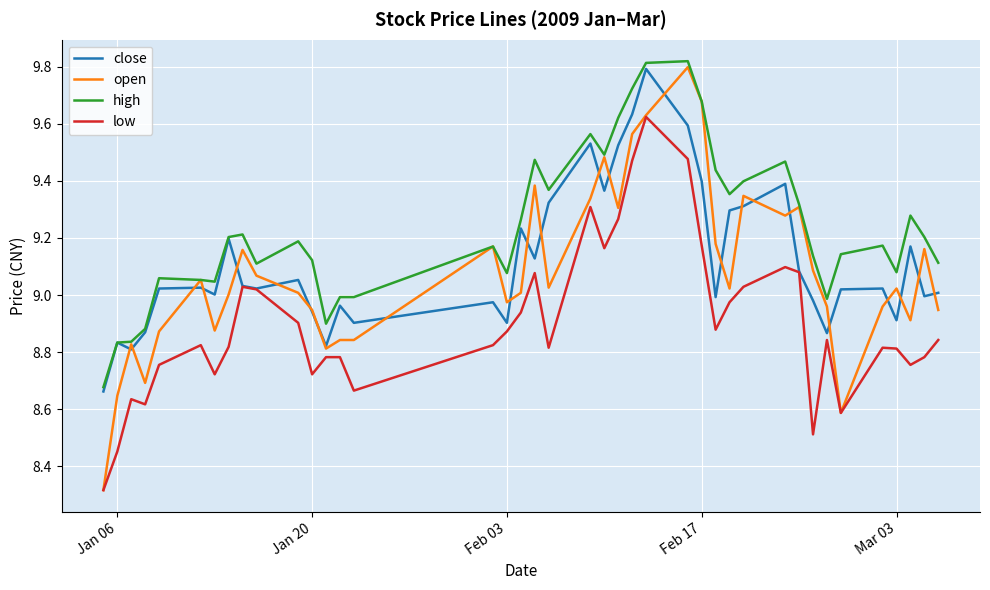

After their last crossing, which series has the higher values: close or open?

close